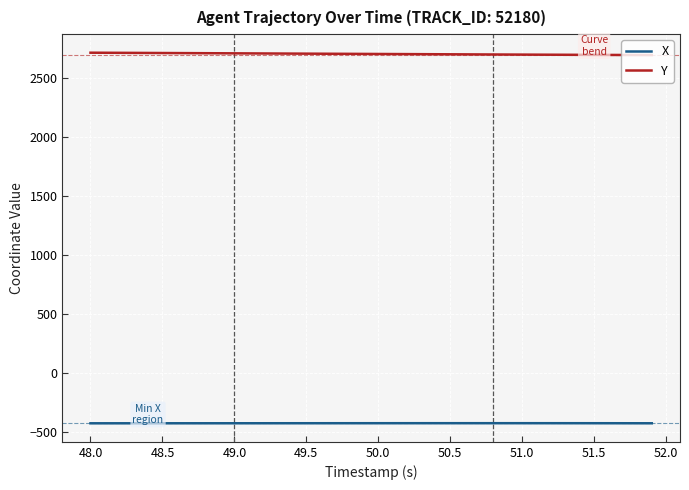

True or false: X and Y intersect in this chart.

False